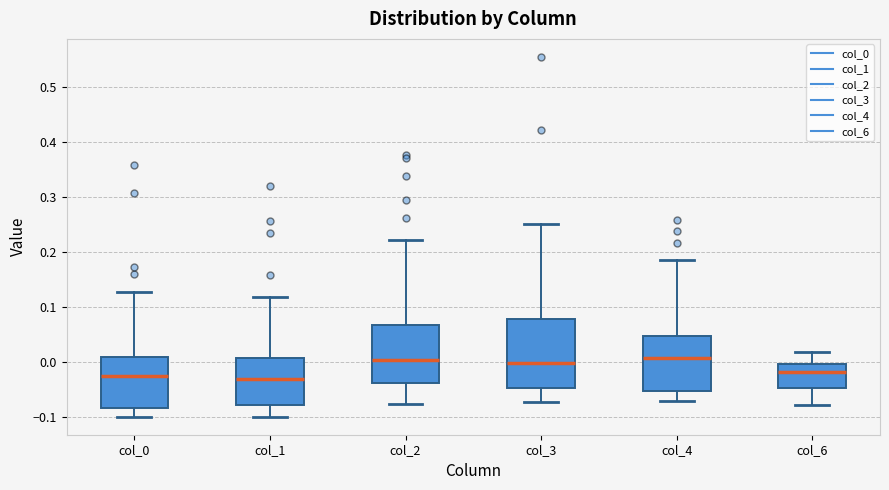

Reading left to right, read every box against the y-axis: the position of its median line, the range the box covers, and the ends of its whiskers. The values are not printed on the chart, so give them approximately, as read against the axis.

col_0: median -0.03, box -0.08 to 0.01, whiskers -0.10 to 0.13
col_1: median -0.03, box -0.08 to 0.01, whiskers -0.10 to 0.12
col_2: median 0.00, box -0.04 to 0.07, whiskers -0.08 to 0.22
col_3: median 0.00, box -0.05 to 0.08, whiskers -0.07 to 0.25
col_4: median 0.01, box -0.05 to 0.05, whiskers -0.07 to 0.19
col_6: median -0.02, box -0.05 to 0.00, whiskers -0.08 to 0.02